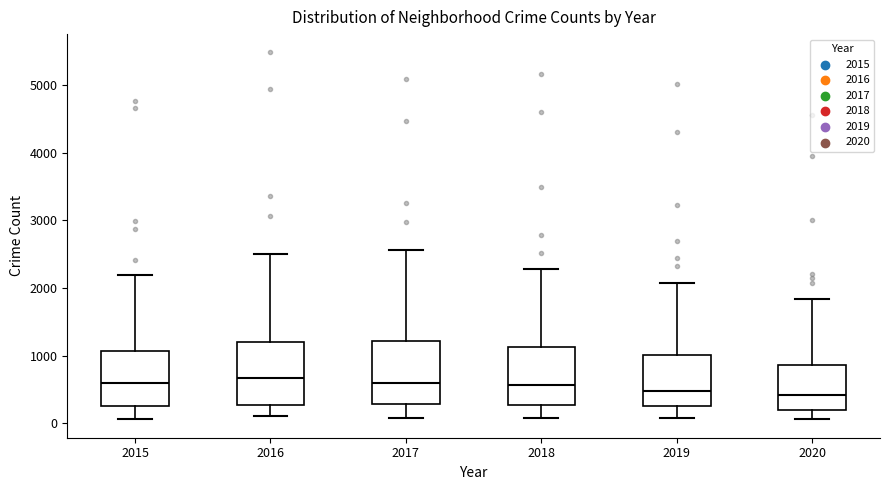

Reading left to right, read every box against the y-axis: the position of its median line, the range the box covers, and the ends of its whiskers. The values are not printed on the chart, so give them approximately, as read against the axis.

2015: median 600, box 300 to 1100, whiskers 100 to 2200
2016: median 700, box 300 to 1200, whiskers 100 to 2500
2017: median 600, box 300 to 1200, whiskers 100 to 2600
2018: median 600, box 300 to 1100, whiskers 100 to 2300
2019: median 500, box 300 to 1000, whiskers 100 to 2100
2020: median 400, box 200 to 900, whiskers 100 to 1800